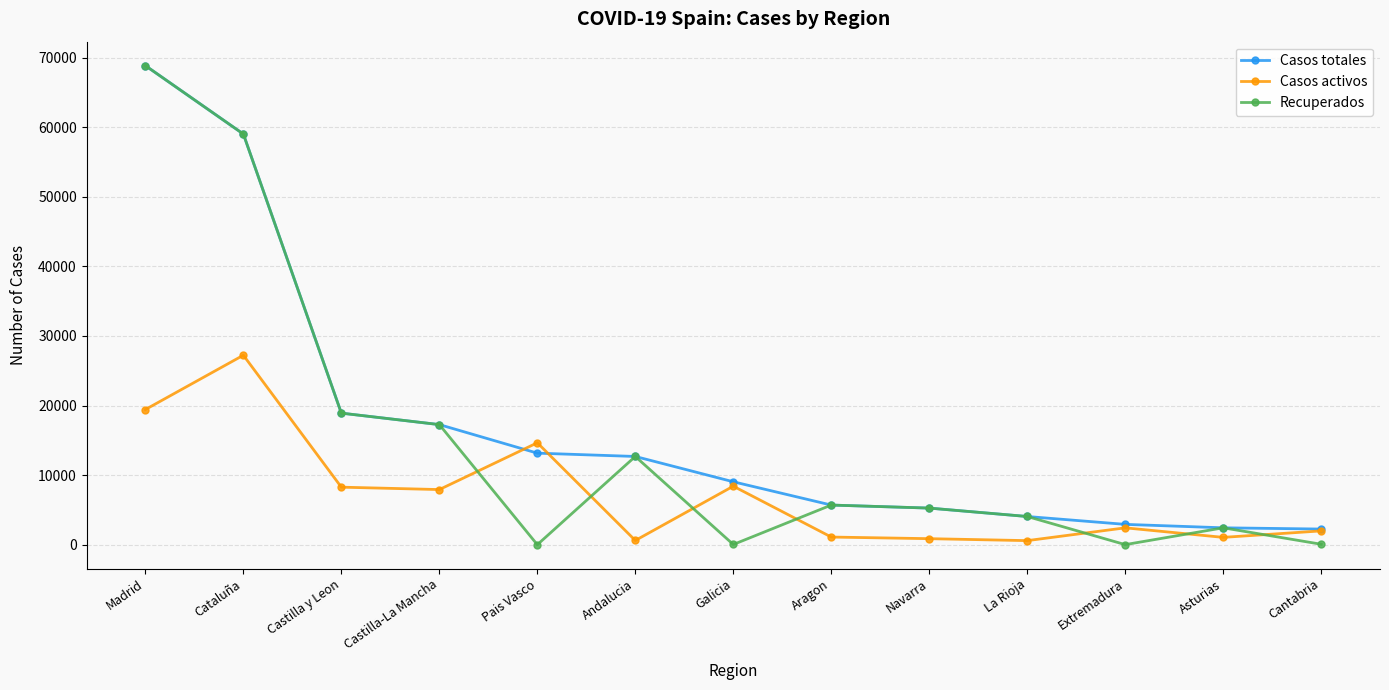

What is the highest value of the Recuperados series?

68852